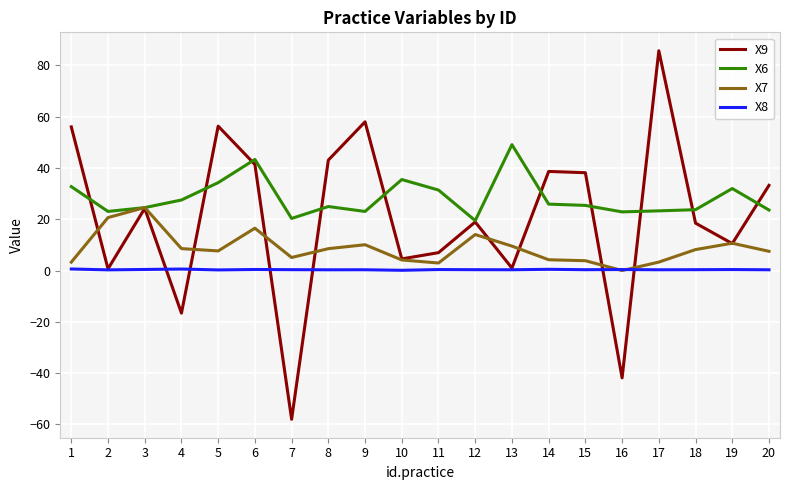

At 15, list the series in order from largest to smallest.

X9, X6, X7, X8